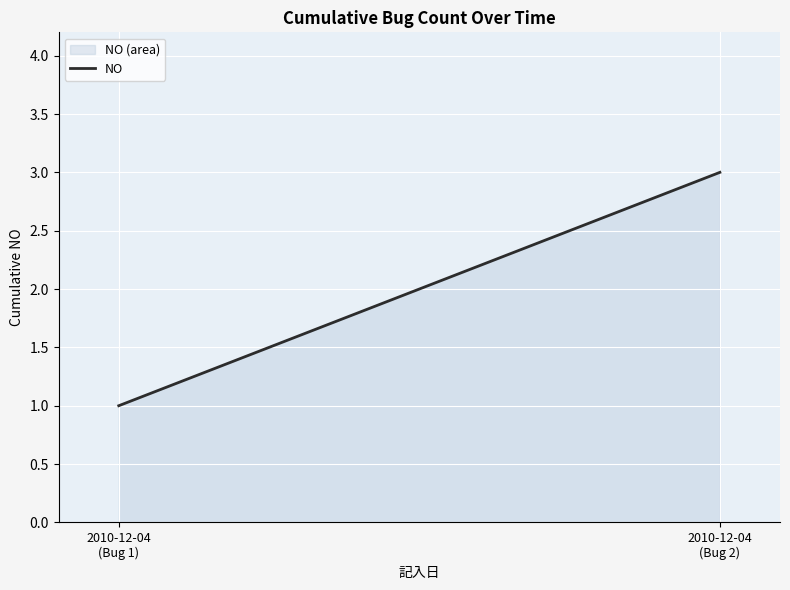

Rank the categories by value from lowest to highest.

2010-12-04, 2010-12-04